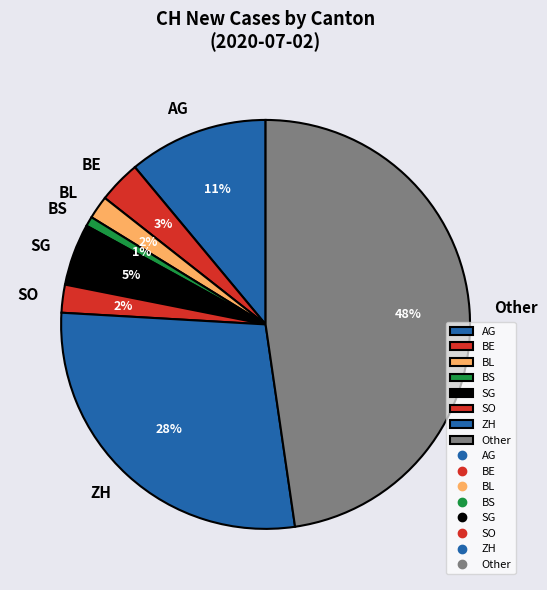

True or false: AG accounts for 18% of the total.

False